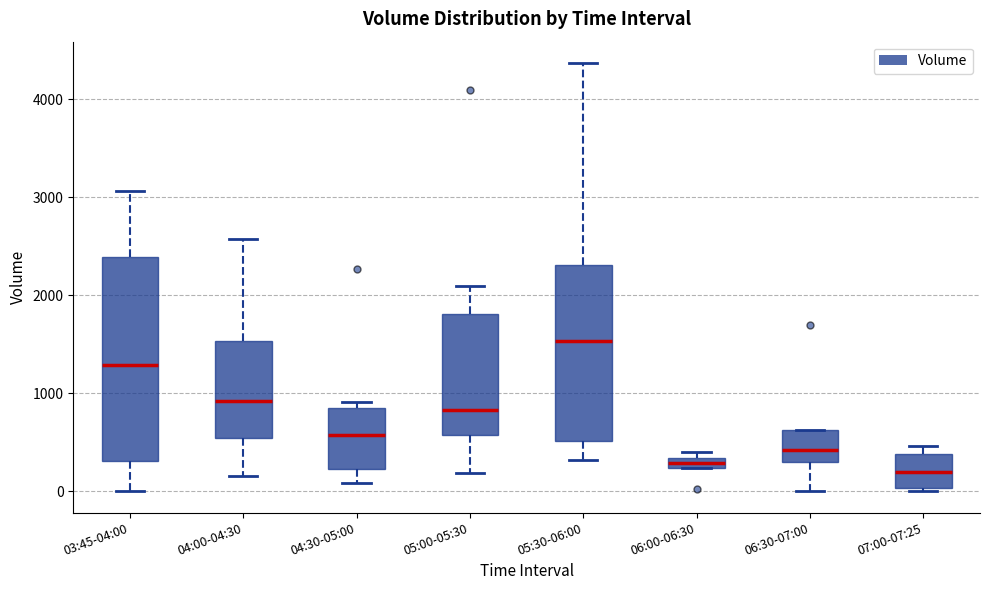

Where does the median line of the box for 04:00-04:30 sit on the y-axis? The values are not printed on the chart, so give them approximately, as read against the axis.

900